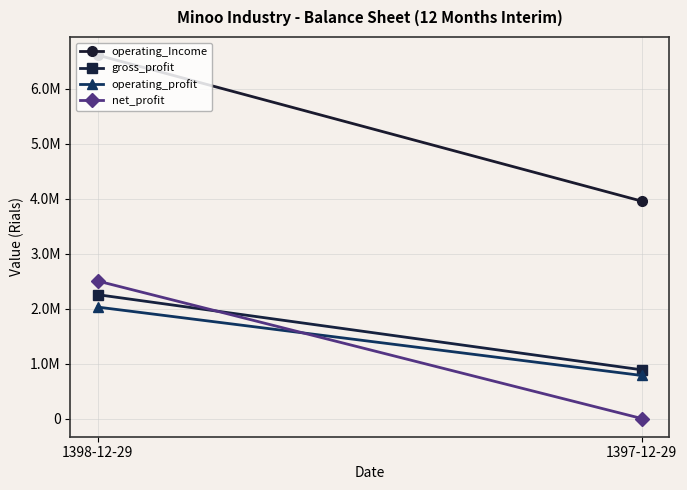

The value of operating_Income at 1398-12-29 is 6614367. True or false?

True